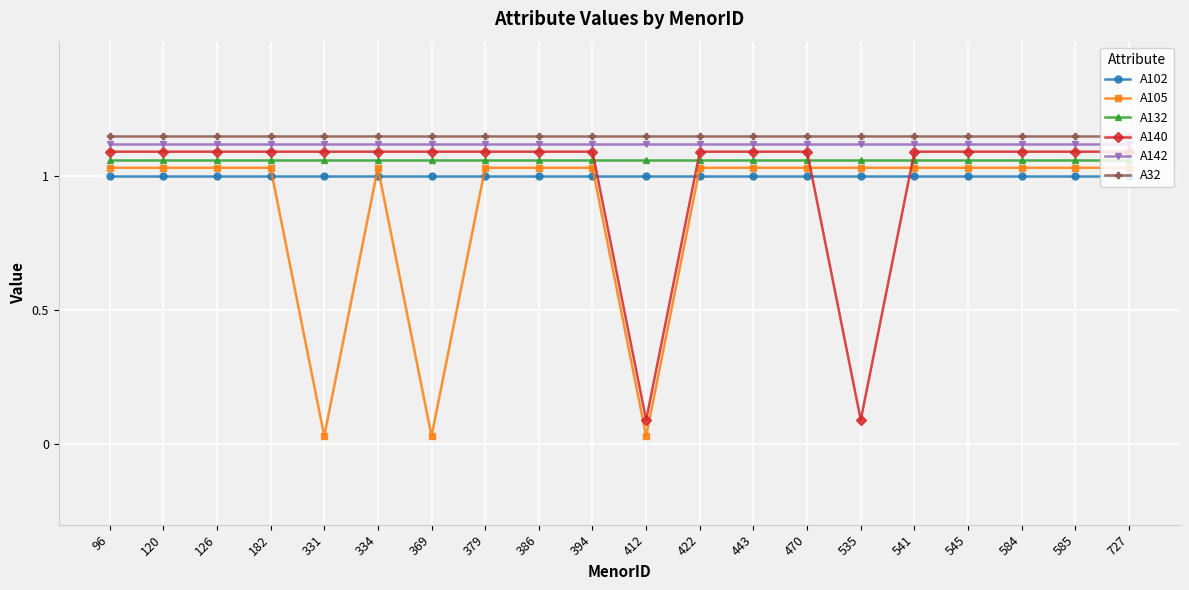

True or false: A142 and A140 cross at least once.

False